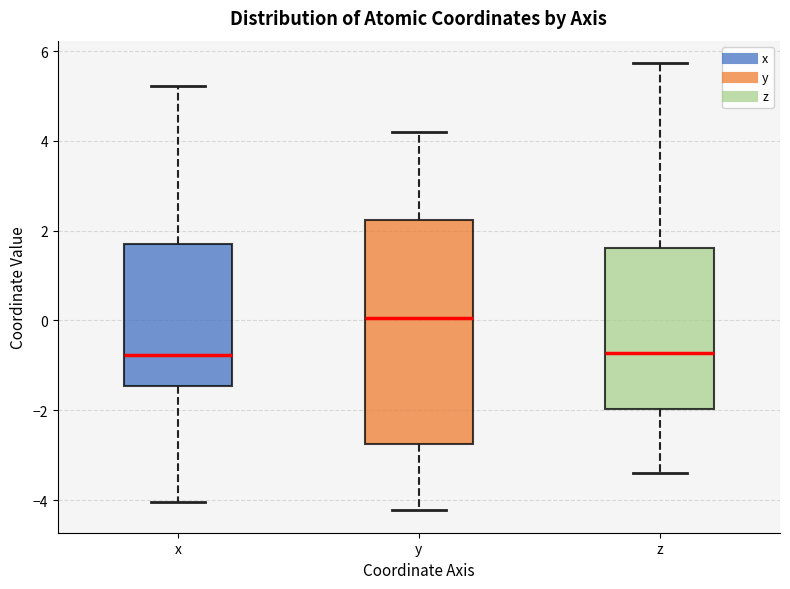

Reading left to right, transcribe this box plot: for each box, give where its median line is, the range the box spans, and where its two whiskers end, as read against the y-axis. The values are not printed on the chart, so give them approximately, as read against the axis.

x: median -0.8, box -1.4 to 1.8, whiskers -4.0 to 5.2
y: median 0.0, box -2.8 to 2.2, whiskers -4.2 to 4.2
z: median -0.8, box -2.0 to 1.6, whiskers -3.4 to 5.8